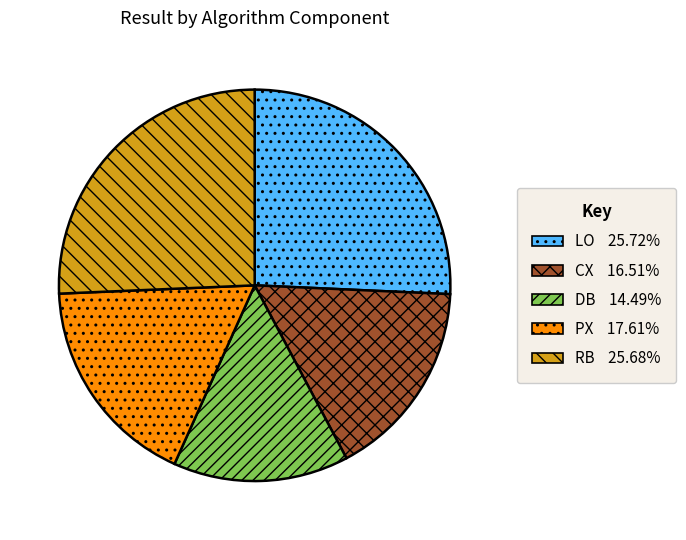

Which category has the smallest portion of the pie?

DB